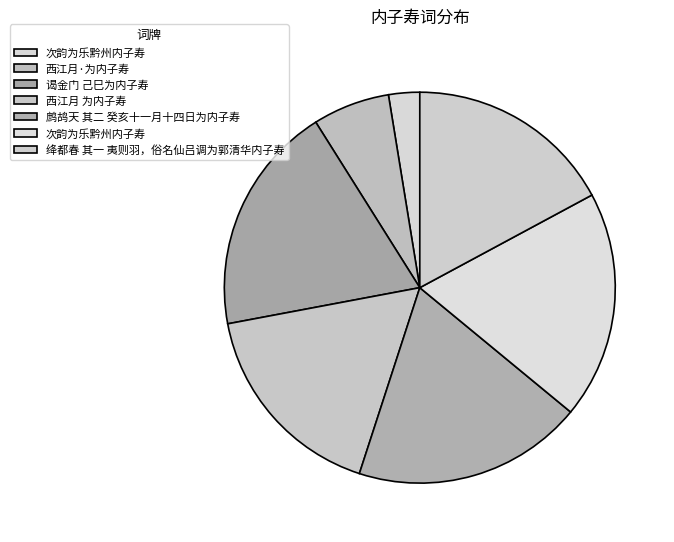

Count the number of slices in the pie.

7